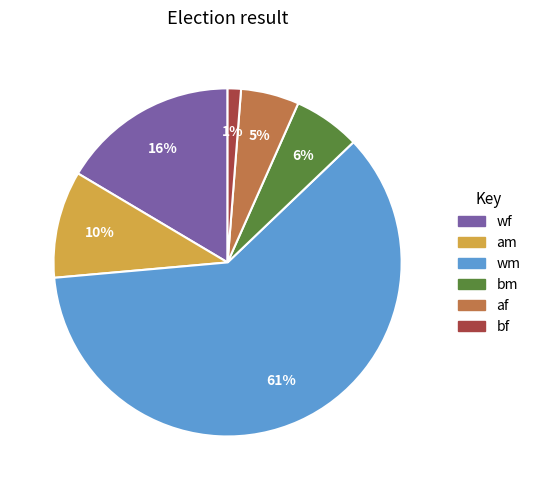

To the nearest percent, what is the average slice percentage?

17%